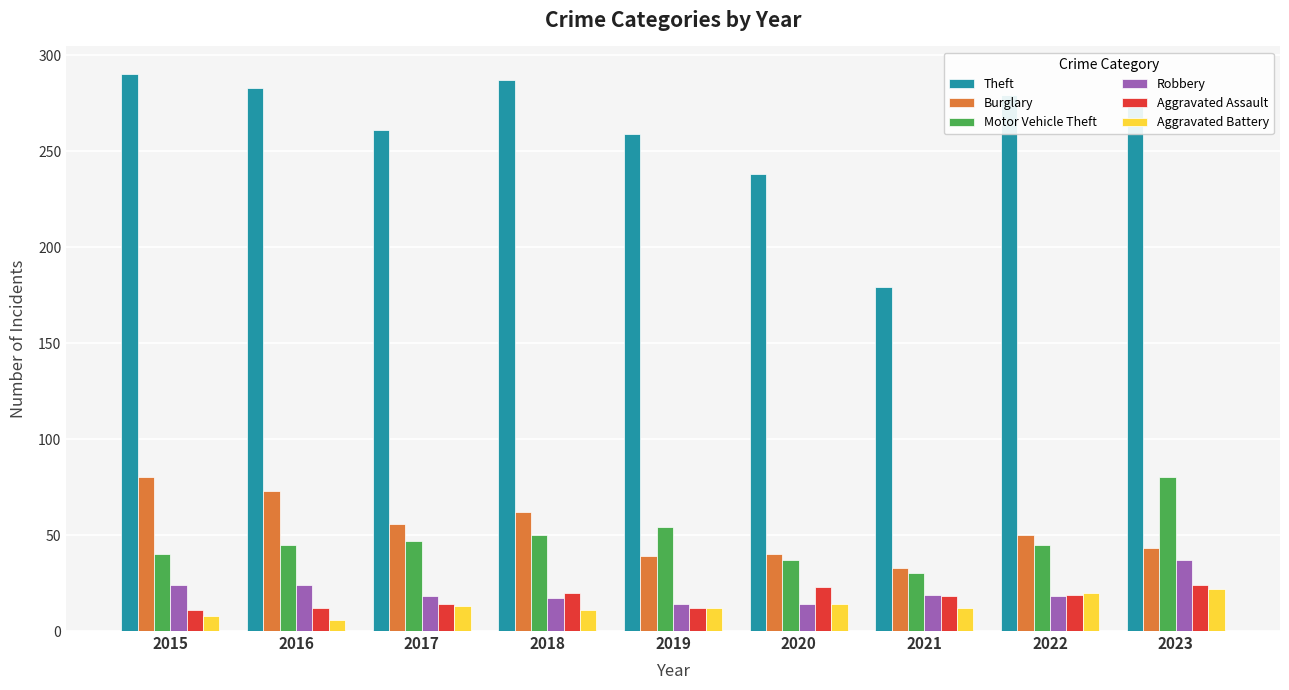

What is the lowest value of the Burglary series?

33